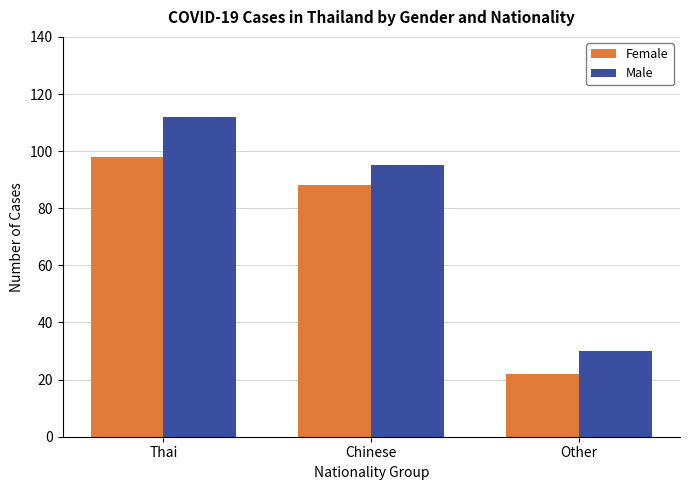

The Male series shows 30 at Other. True or false?

True